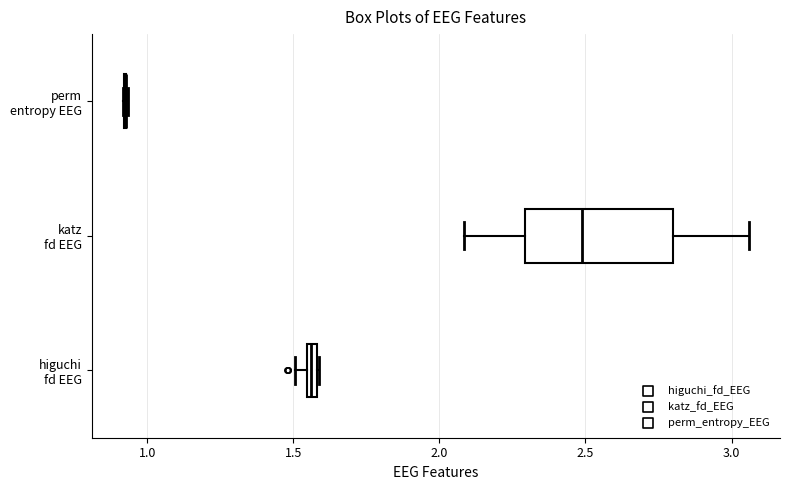

Where is the right edge of the box for katz fd EEG on the x-axis? The values are not printed on the chart, so give them approximately, as read against the axis.

2.80